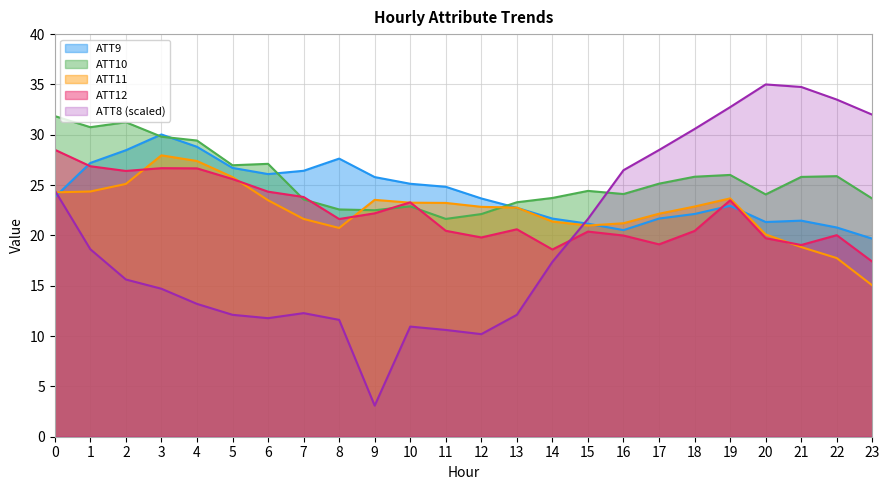

At which label does ATT11 reach its minimum?

23